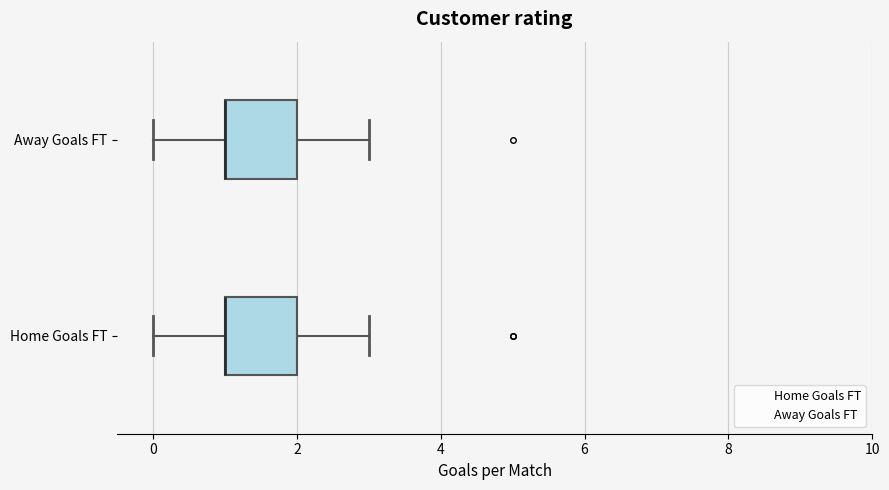

Reading bottom to top, read every box against the x-axis: the position of its median line, the range the box covers, and the ends of its whiskers. The values are not printed on the chart, so give them approximately, as read against the axis.

Home Goals FT: median 1 (drawn on the box's left edge), box 1 to 2, whiskers 0 to 3
Away Goals FT: median 1 (drawn on the box's left edge), box 1 to 2, whiskers 0 to 3